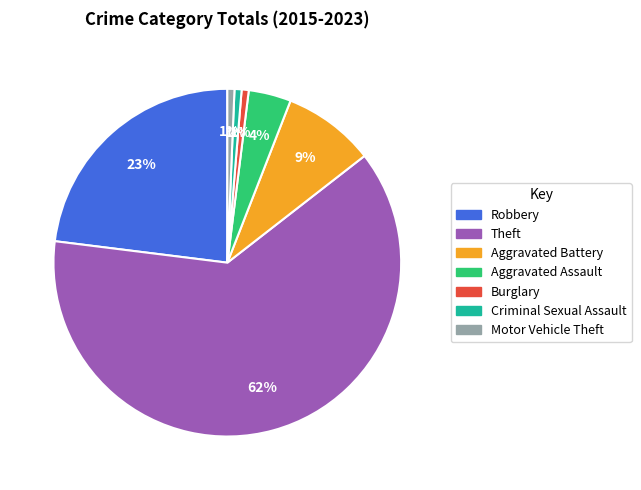

The Theft slice represents 62% of the pie. True or false?

True